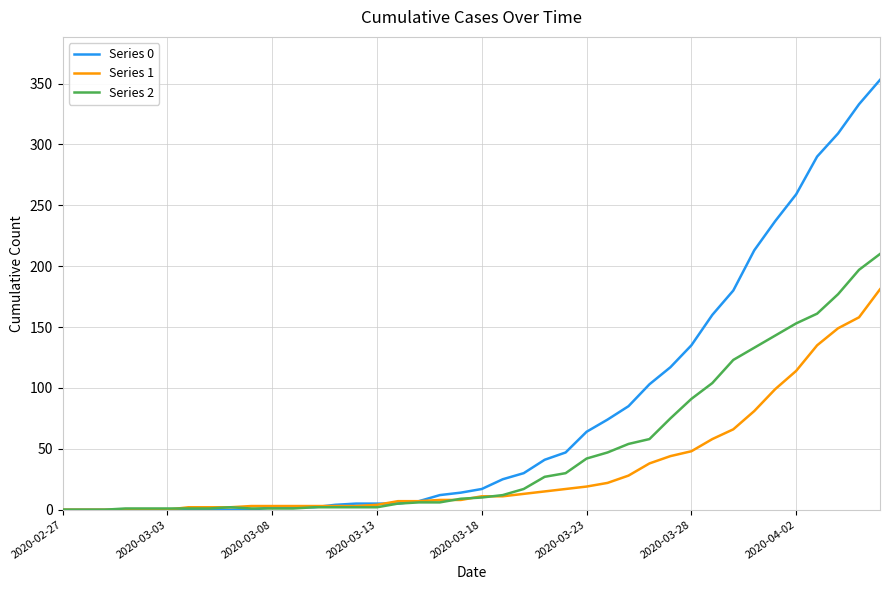

Which series has the largest total across all categories?

Series 0